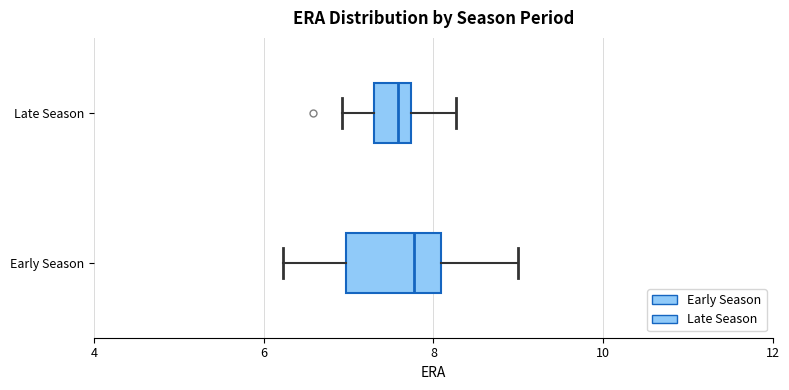

Comparing the boxes themselves (not the whiskers), which one is the widest?

Early Season